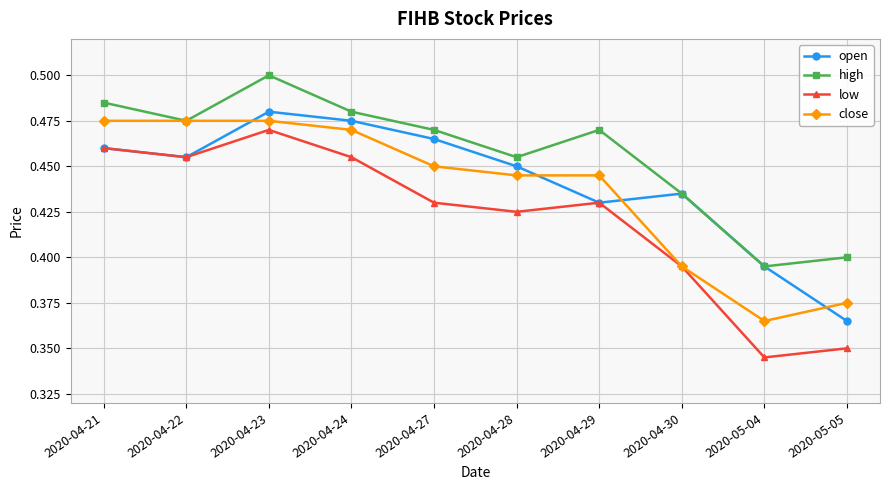

List the series in order of their peak value, highest first.

high, open, close, low